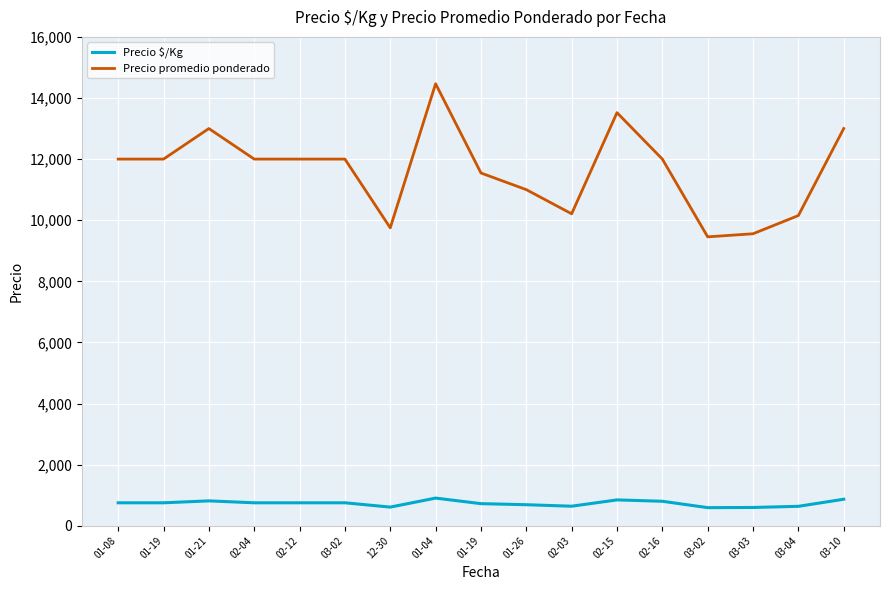

True or false: Precio promedio ponderado and Precio $/Kg cross at least once.

False